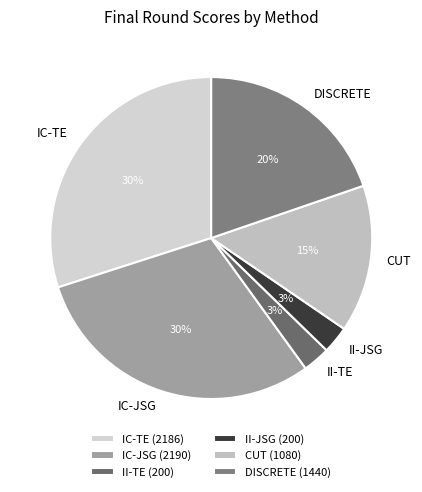

The CUT slice represents 15% of the pie. True or false?

True